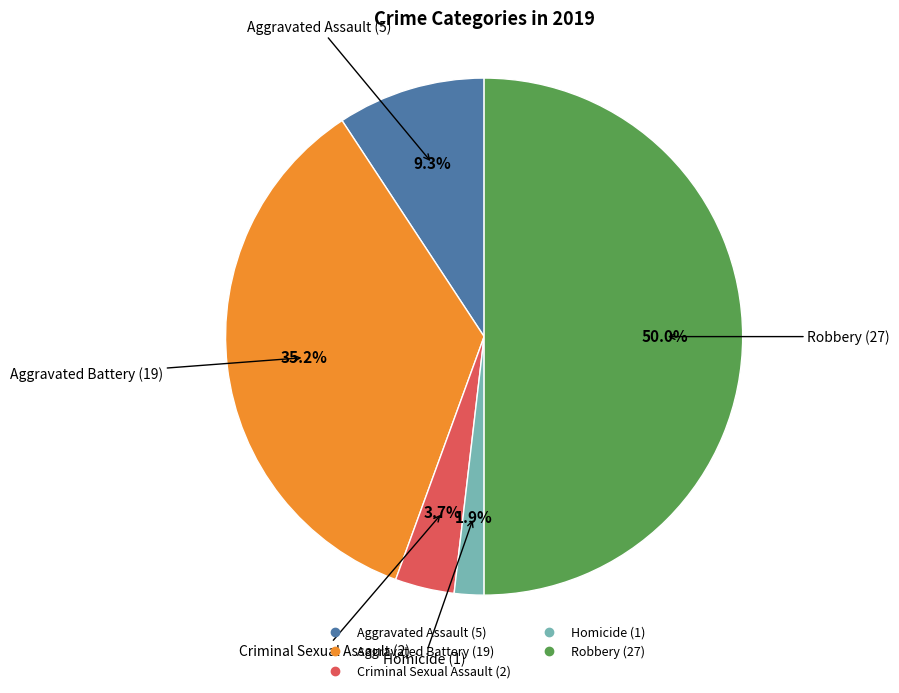

Does Homicide account for over 50% of the chart?

No